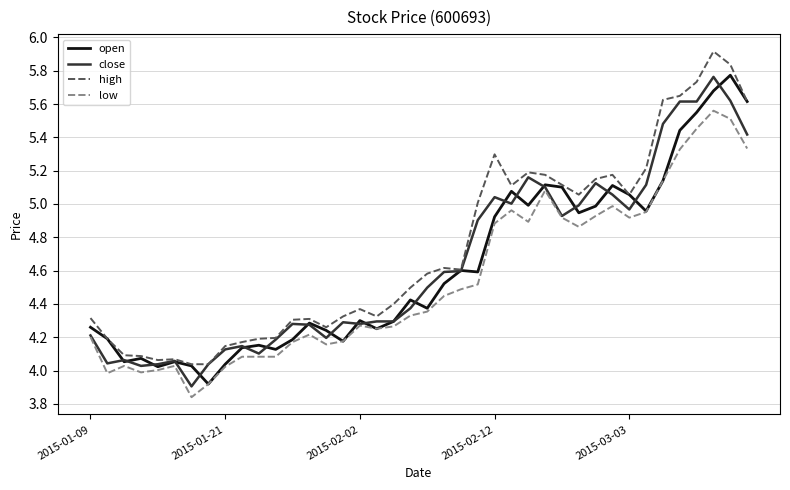

What is the lowest value of the close series?

3.9